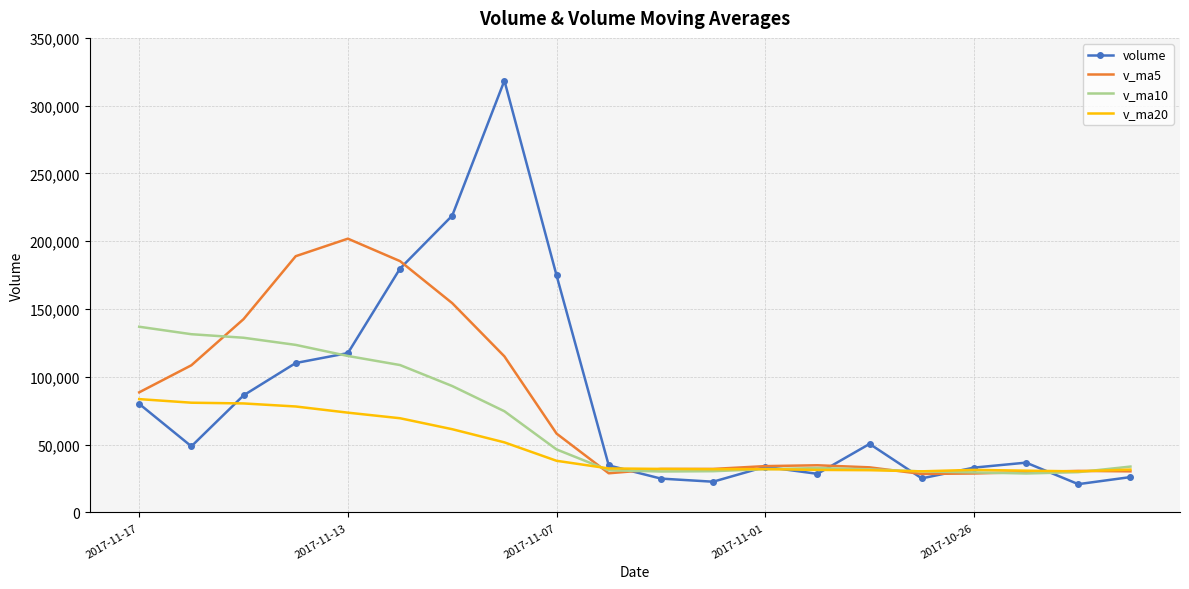

Which series has the largest total across all categories?

volume